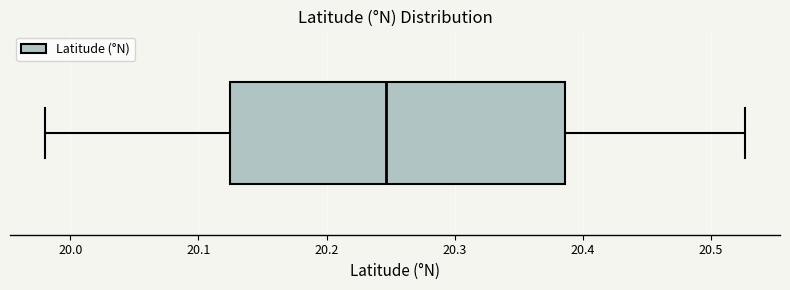

Transcribe this box plot: give where the median line is, the range the box spans, and where the two whiskers end, as read against the x-axis. The values are not printed on the chart, so give them approximately, as read against the axis.

median 20.25, box 20.12 to 20.39, whiskers 19.98 to 20.53